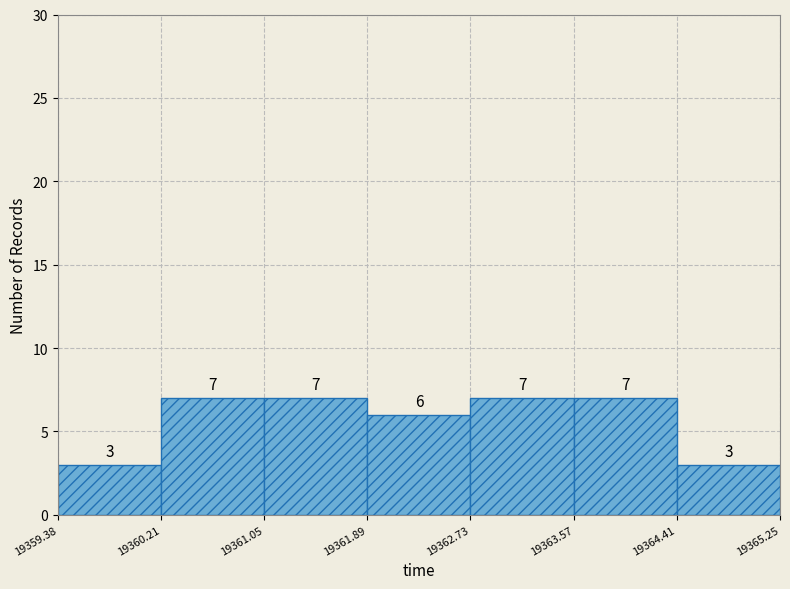

Reading left to right, list every bar in this chart as the range it spans on the x-axis followed by its height.

19359.38 to 19360.21: 3
19360.21 to 19361.05: 7
19361.05 to 19361.89: 7
19361.89 to 19362.73: 6
19362.73 to 19363.57: 7
19363.57 to 19364.41: 7
19364.41 to 19365.25: 3